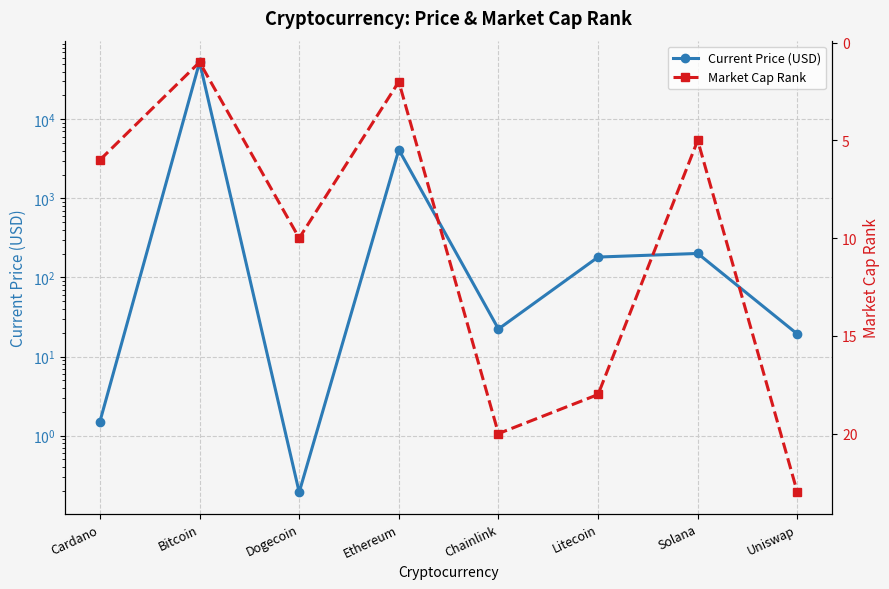

What position from the right is Chainlink?

4